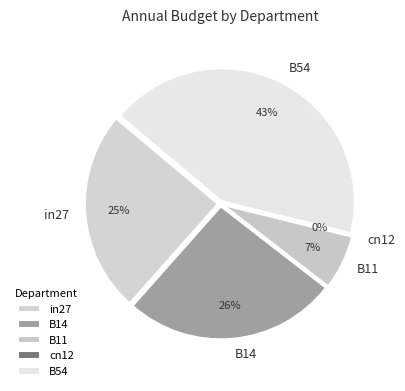

To the nearest percent, what is the difference between the largest and smallest slice percentages?

43%